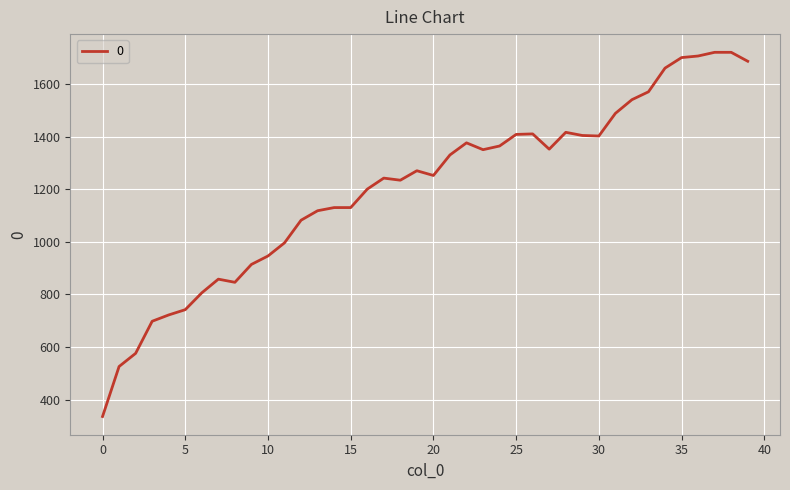

What is the minimum value shown in the chart?

336